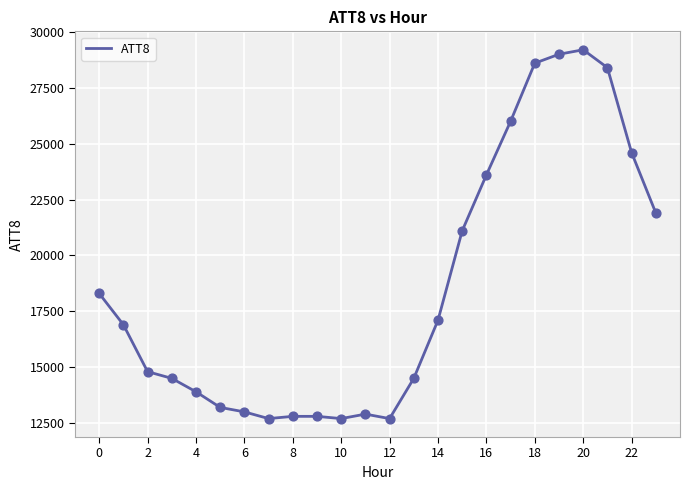

What is the minimum value shown in the chart?

12700